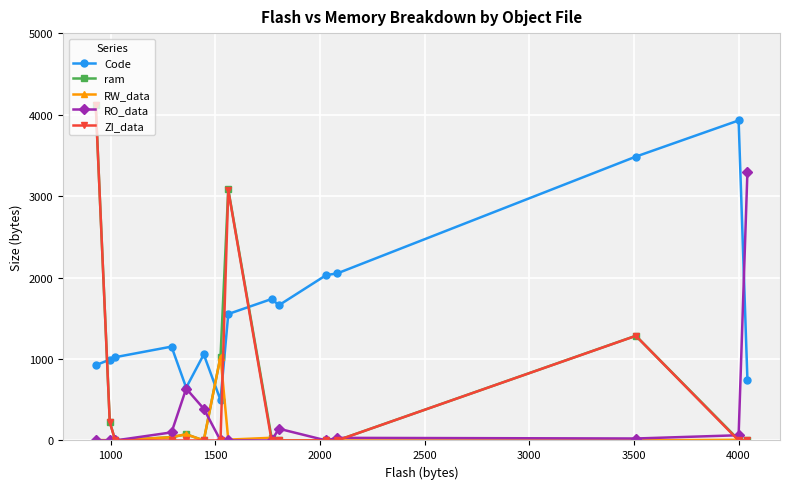

True or false: ram has more than 1 points higher than both neighbors.

True